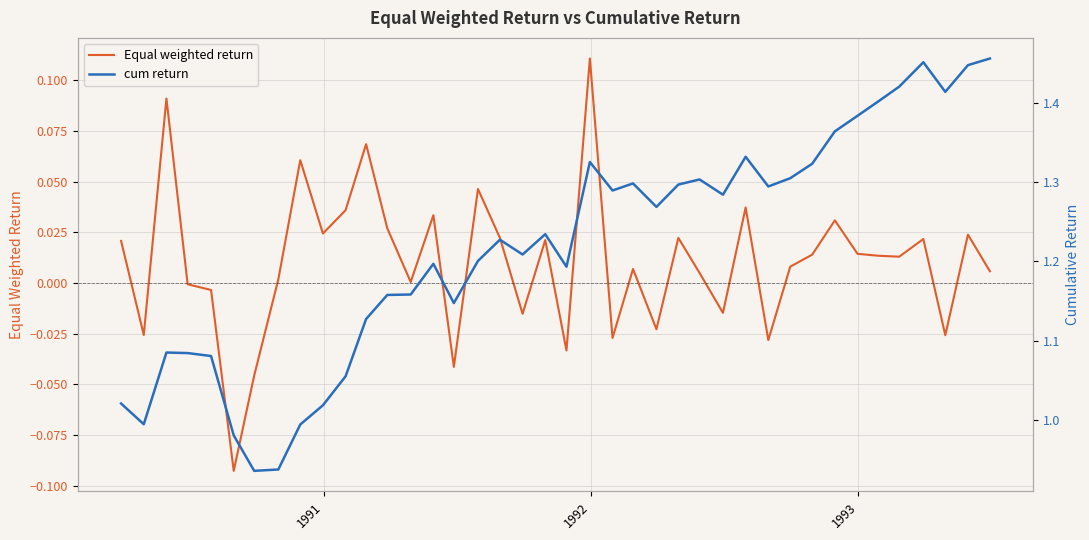

Which series has the largest total across all categories?

cum return